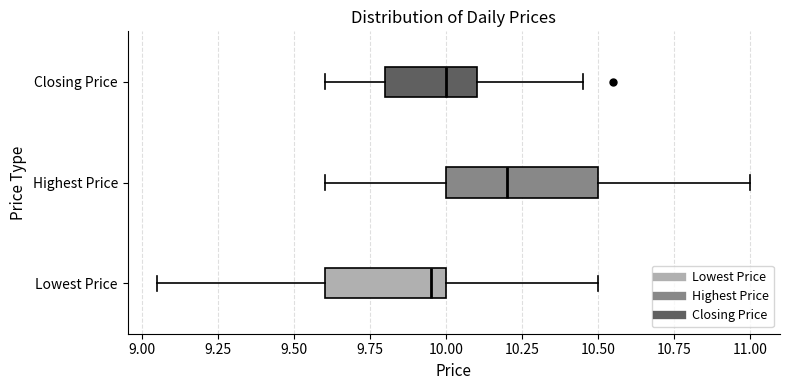

Reading bottom to top, read every box against the x-axis: the position of its median line, the range the box covers, and the ends of its whiskers. The values are not printed on the chart, so give them approximately, as read against the axis.

Lowest Price: median 9.95, box 9.60 to 10.00, whiskers 9.05 to 10.50
Highest Price: median 10.20, box 10.00 to 10.50, whiskers 9.60 to 11.00
Closing Price: median 10.00, box 9.80 to 10.10, whiskers 9.60 to 10.45